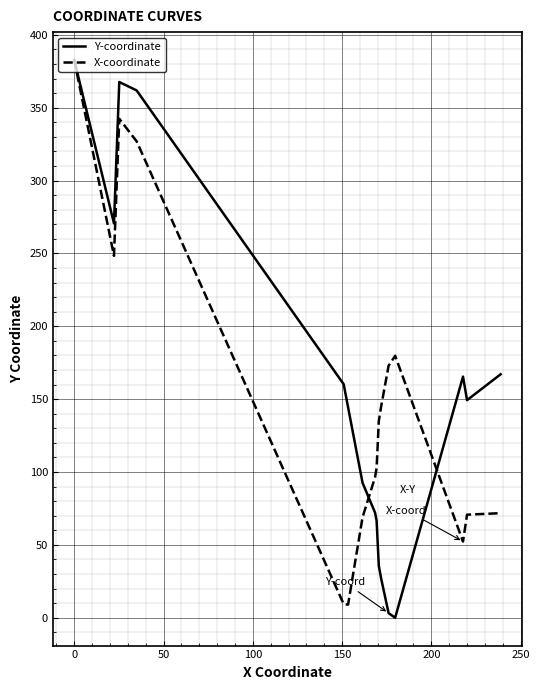

What is the greatest value displayed?

382.7